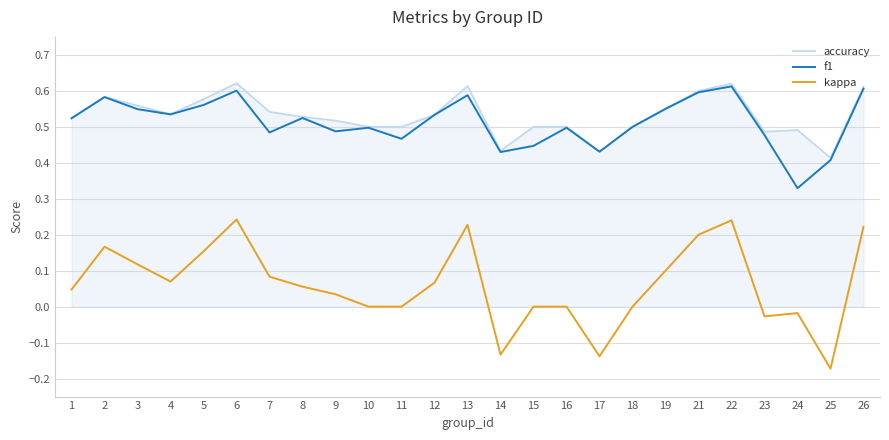

Which series has the largest range (max minus min)?

kappa